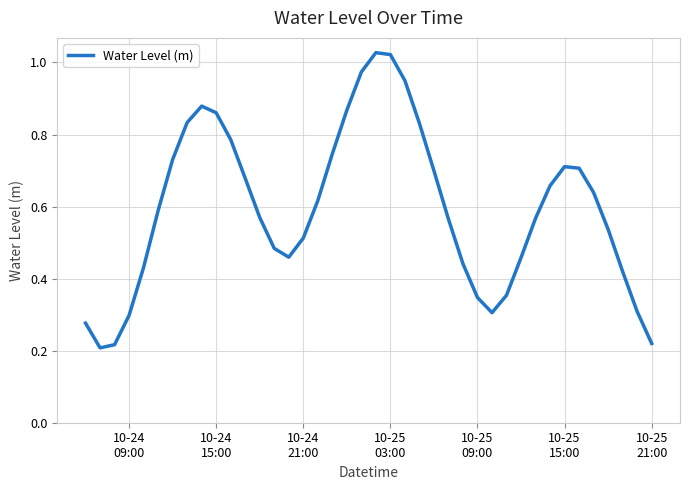

What is the maximum value shown in the chart?

1.0